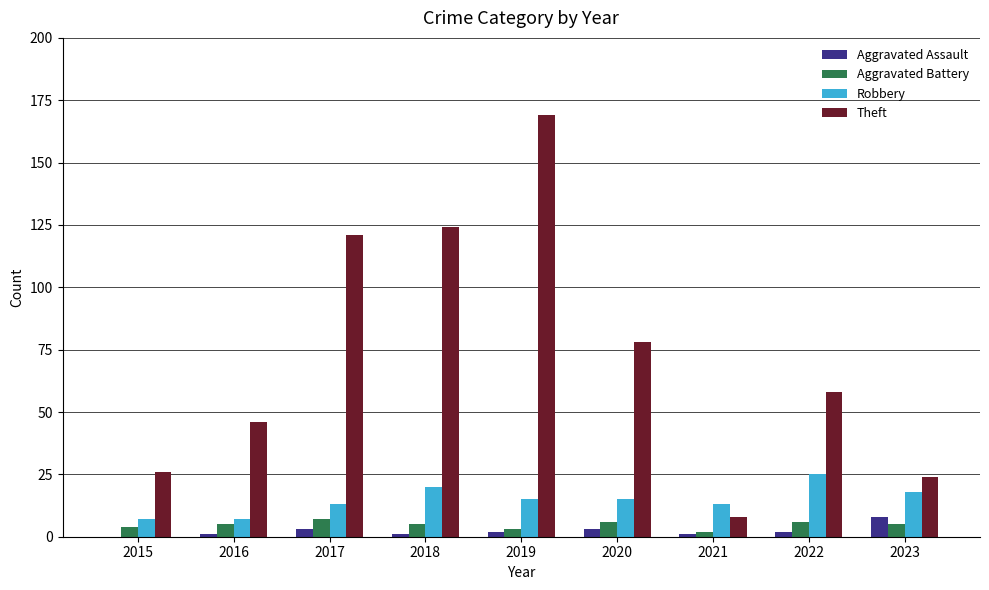

What is the total value across all series at 2016?

59